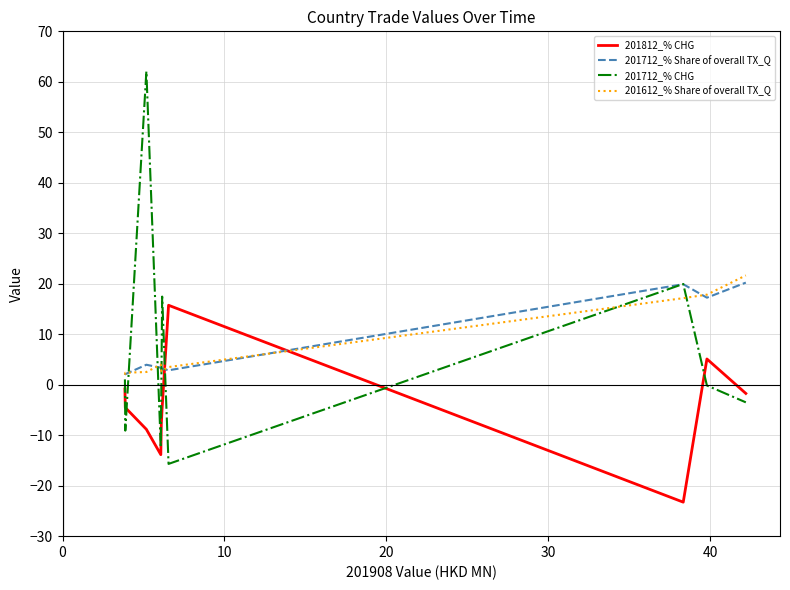

What is the lowest value of the 201712_% CHG series?

-15.7